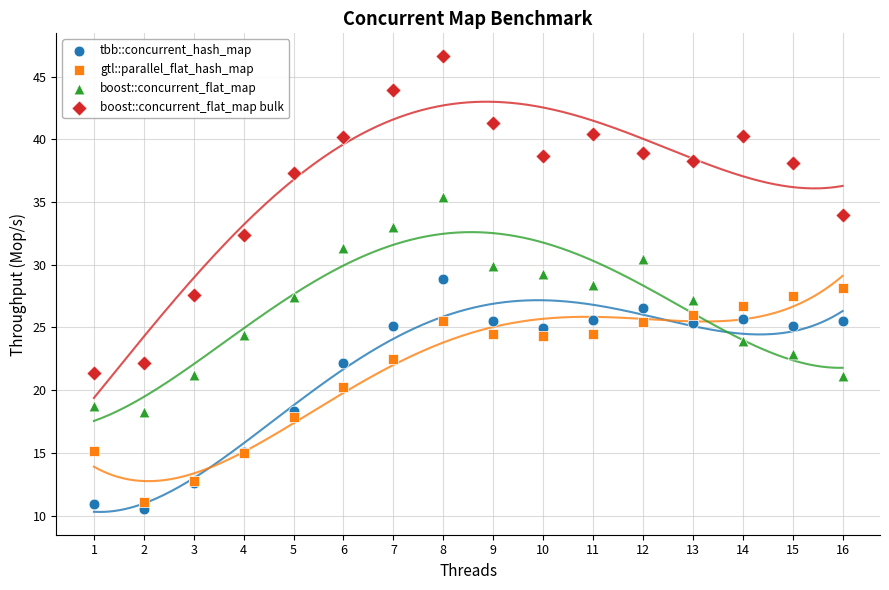

What is the X range (max minus min) for the scatter plot?

15.0